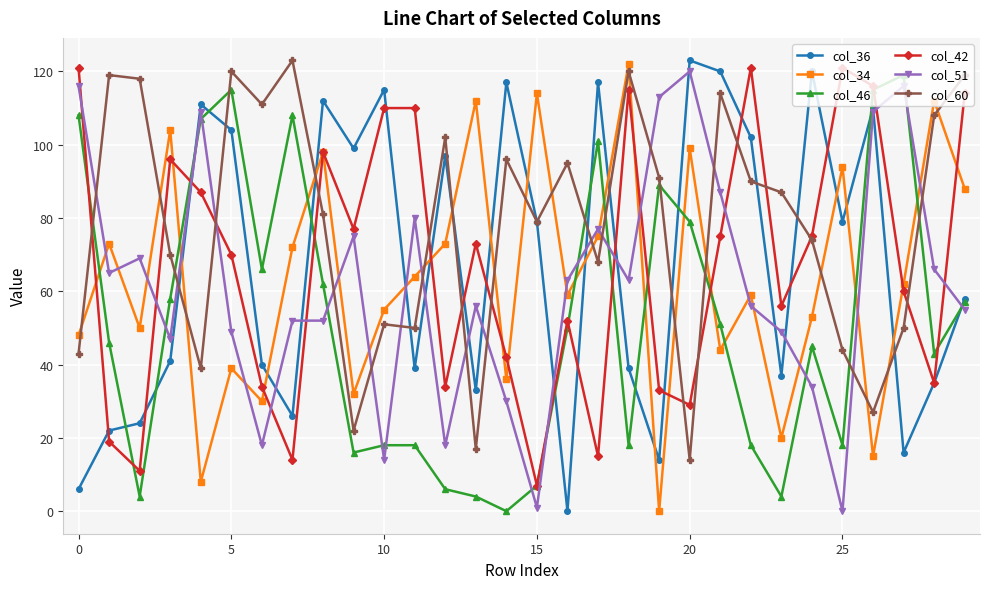

True or false: col_34 has more than 1 interior local peaks.

True